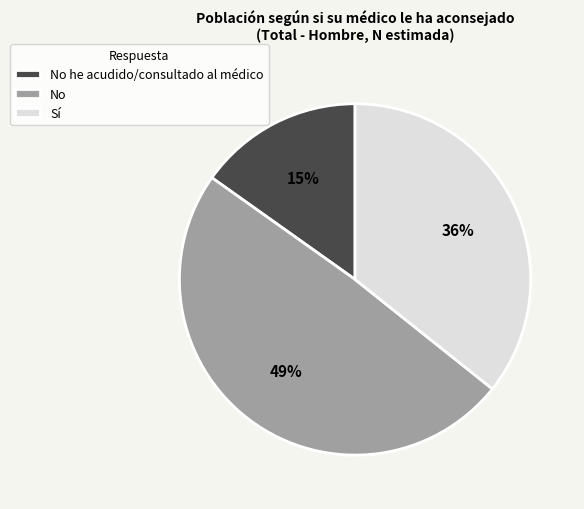

How many segments does this pie chart have?

3